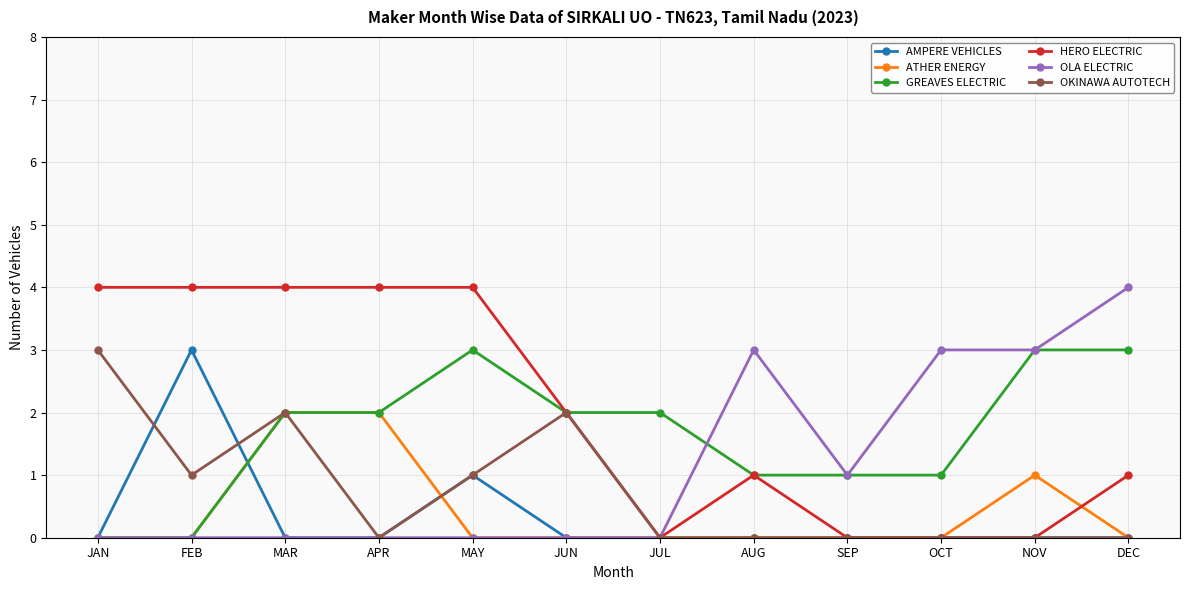

What is the difference between the second highest and second lowest values in the OLA ELECTRIC series?

3